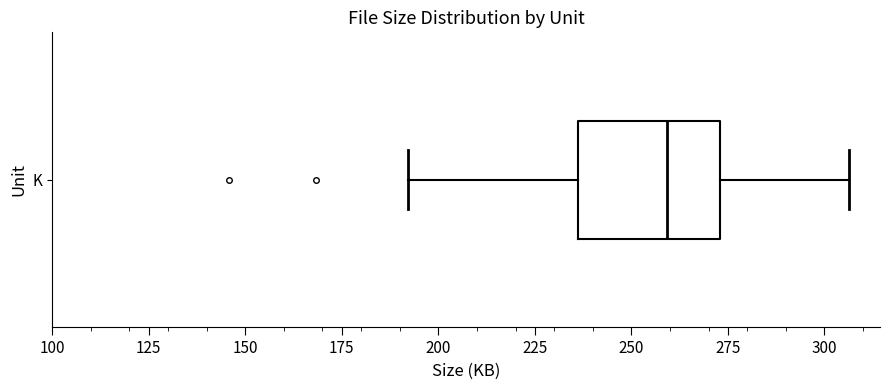

Transcribe this box plot: give where the median line is, the range the box spans, and where the two whiskers end, as read against the x-axis. The values are not printed on the chart, so give them approximately, as read against the axis.

median 260, box 235 to 275, whiskers 190 to 305